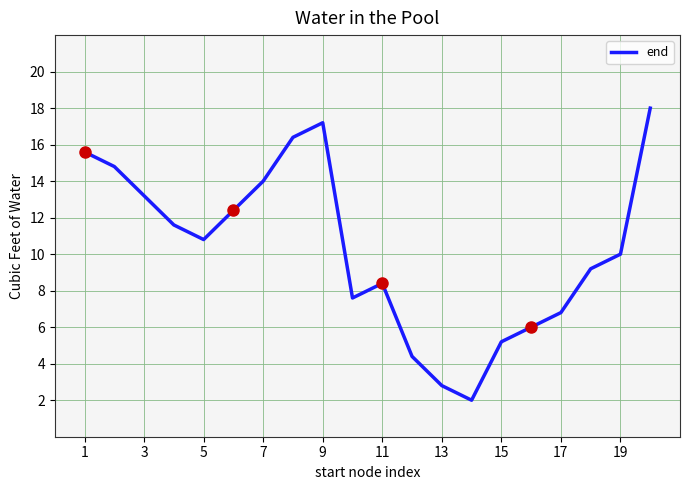

Does the chart display data point markers on the line(s)?

No